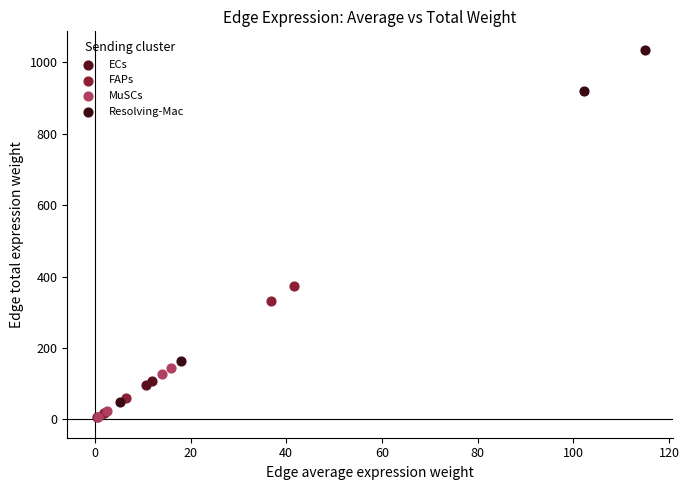

Which series has the largest Y range (max minus min)?

Resolving-Mac